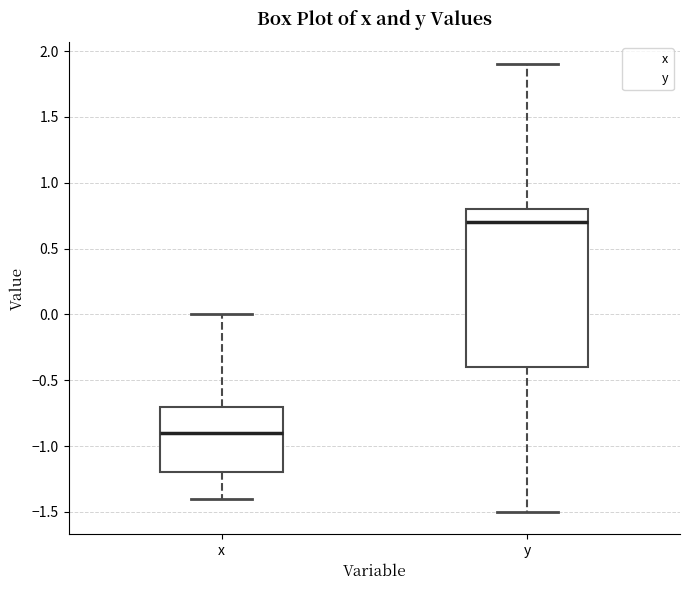

Where does the lower whisker of the box for y end on the y-axis? The values are not printed on the chart, so give them approximately, as read against the axis.

-1.5